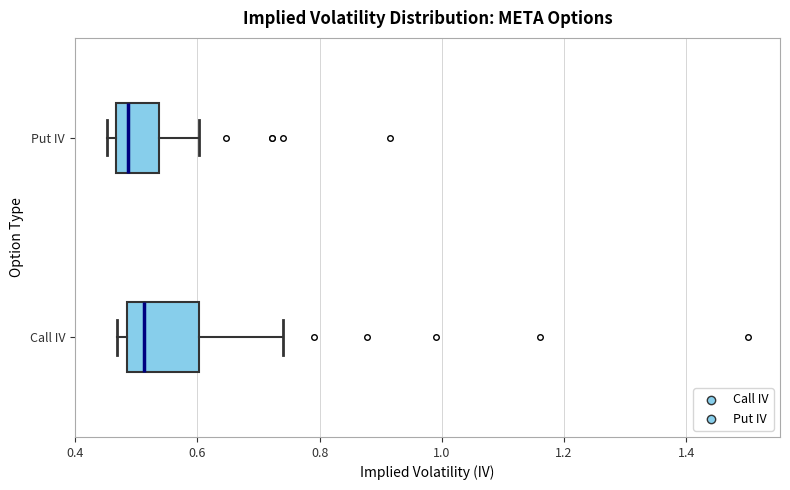

Comparing the boxes themselves (not the whiskers), which one is the widest?

Call IV